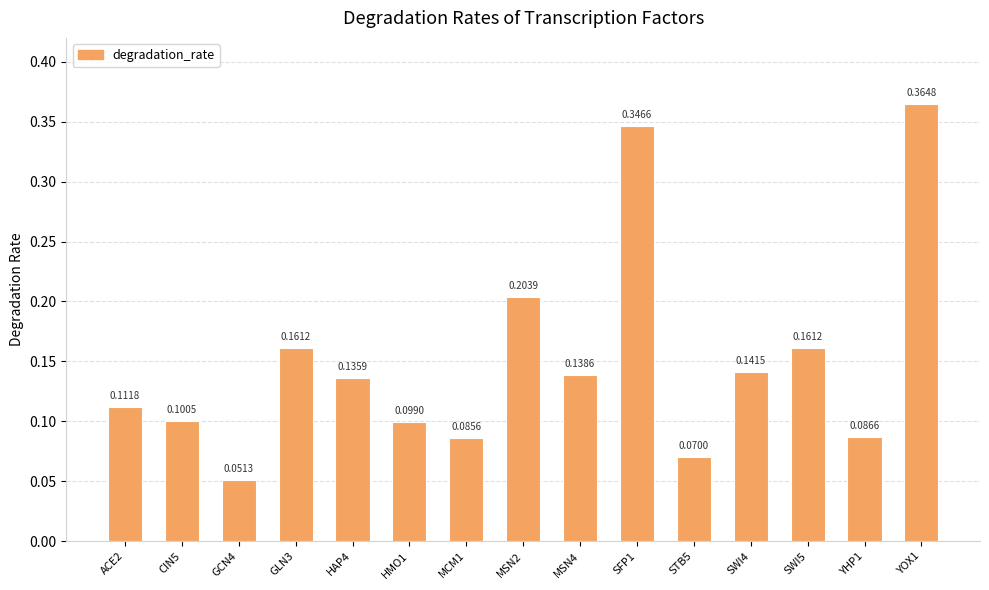

At which category does the chart reach its peak across all series?

YOX1